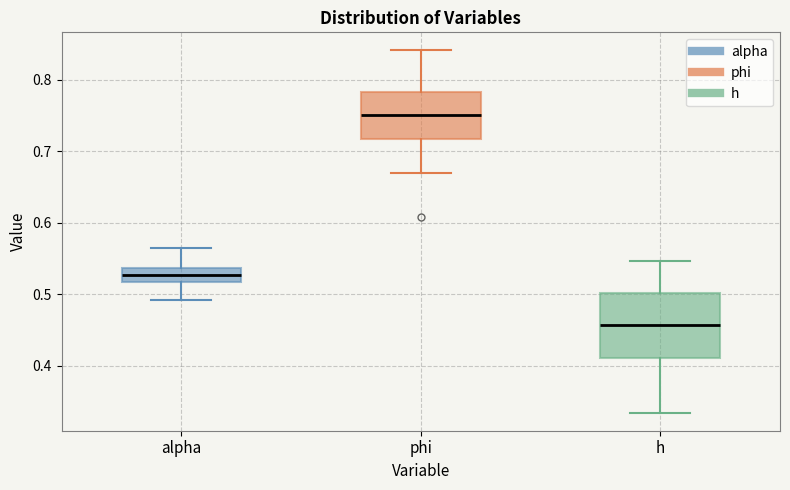

Reading left to right, read every box against the y-axis: the position of its median line, the range the box covers, and the ends of its whiskers. The values are not printed on the chart, so give them approximately, as read against the axis.

alpha: median 0.53, box 0.52 to 0.54, whiskers 0.49 to 0.56
phi: median 0.75, box 0.72 to 0.78, whiskers 0.67 to 0.84
h: median 0.46, box 0.41 to 0.50, whiskers 0.33 to 0.55